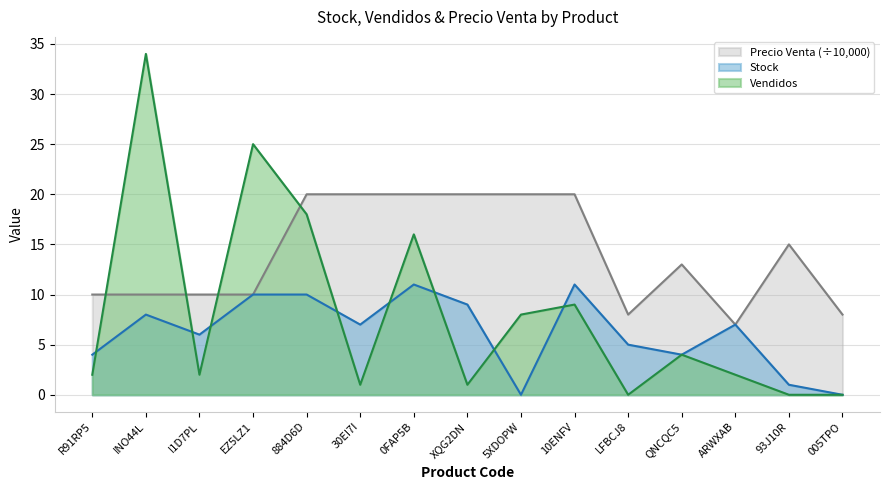

What are all the series names shown in the legend?

Precio Venta (÷10,000), Stock, Vendidos